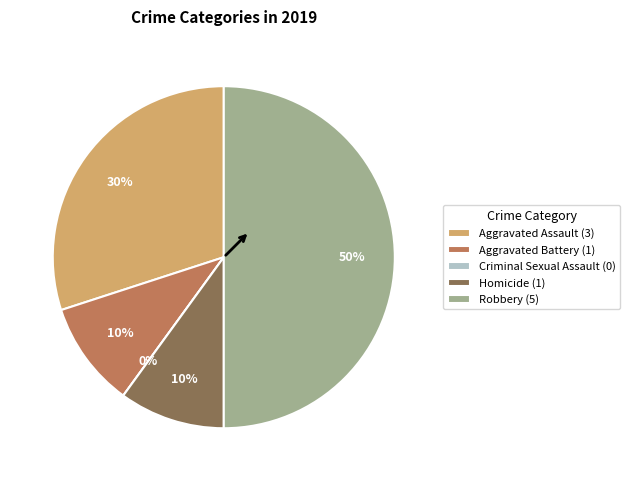

To the nearest percent, what is the average slice percentage?

20%